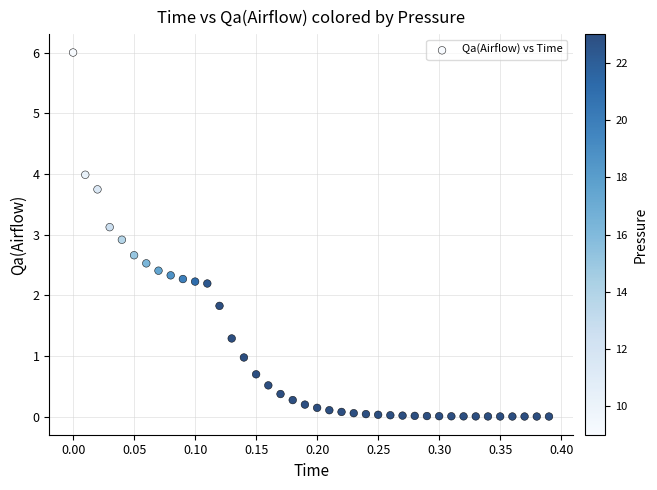

What is the range of X values (max minus min)?

0.4